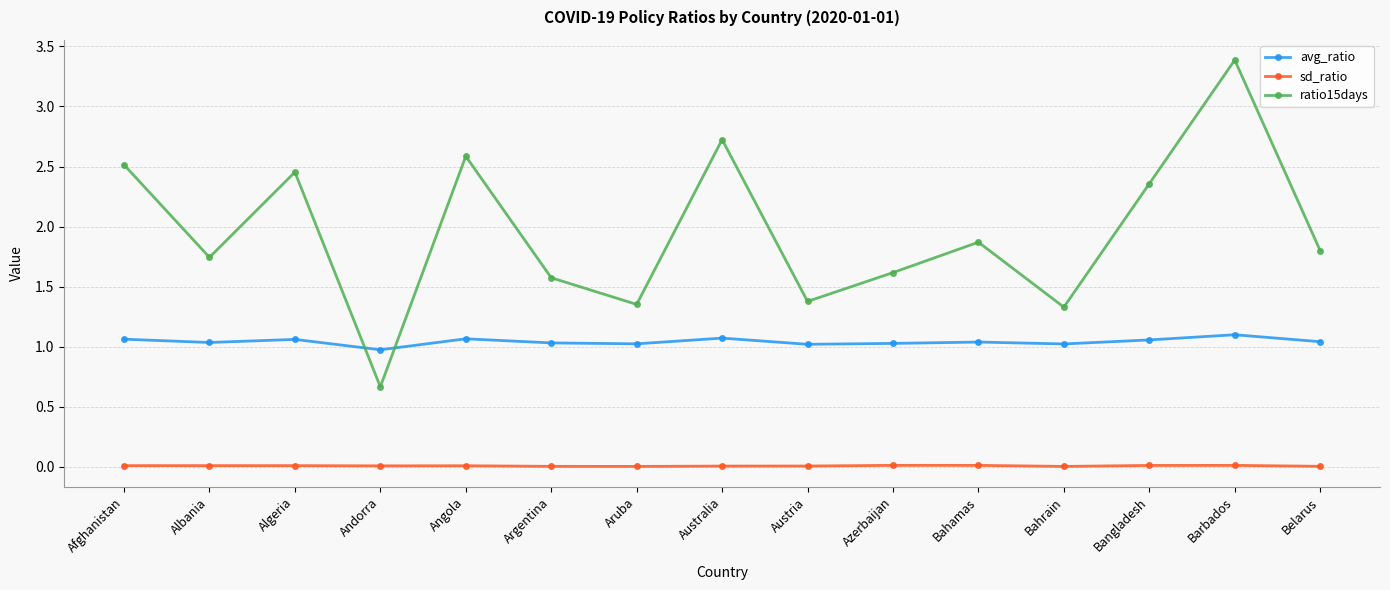

Rank the series by their maximum value, from highest to lowest.

ratio15days, avg_ratio, sd_ratio